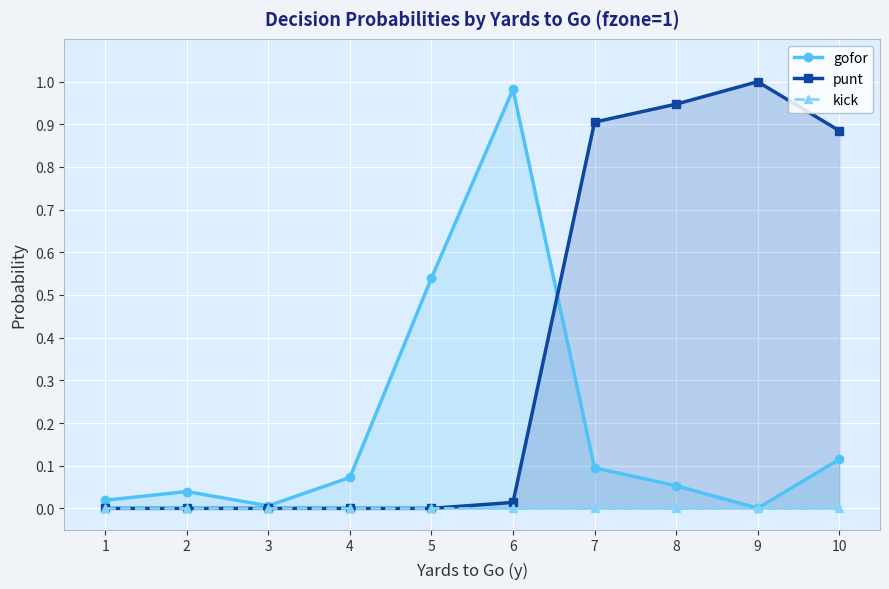

Is the value of kick at 9 greater than the value of punt at 4?

No